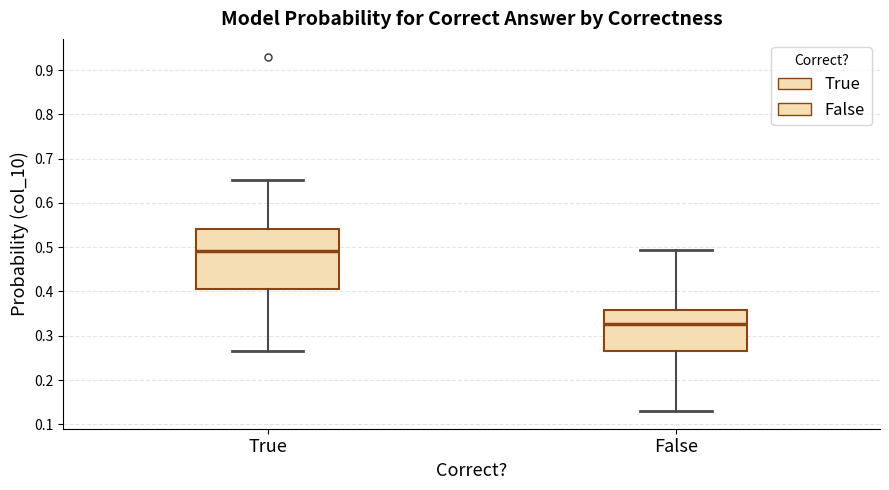

Where does the median line of the box for True sit on the y-axis? The values are not printed on the chart, so give them approximately, as read against the axis.

0.49